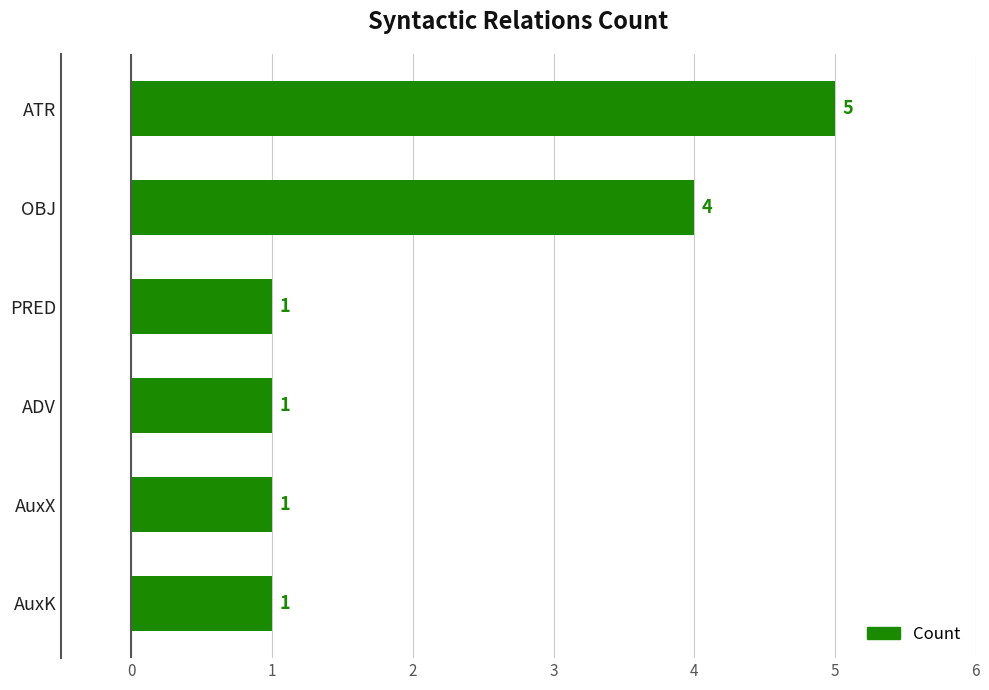

Count the number of values greater than 1.

2